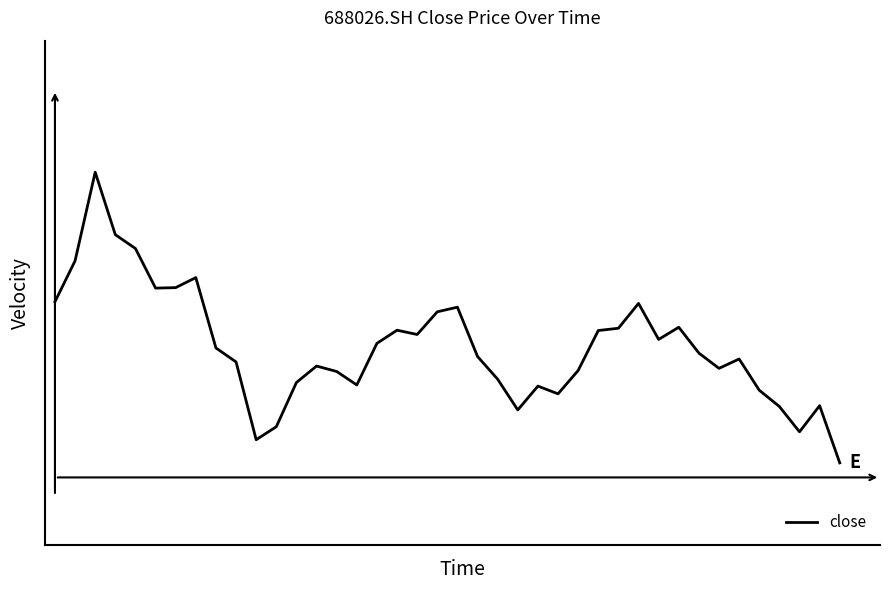

What is the greatest value displayed?

80.3